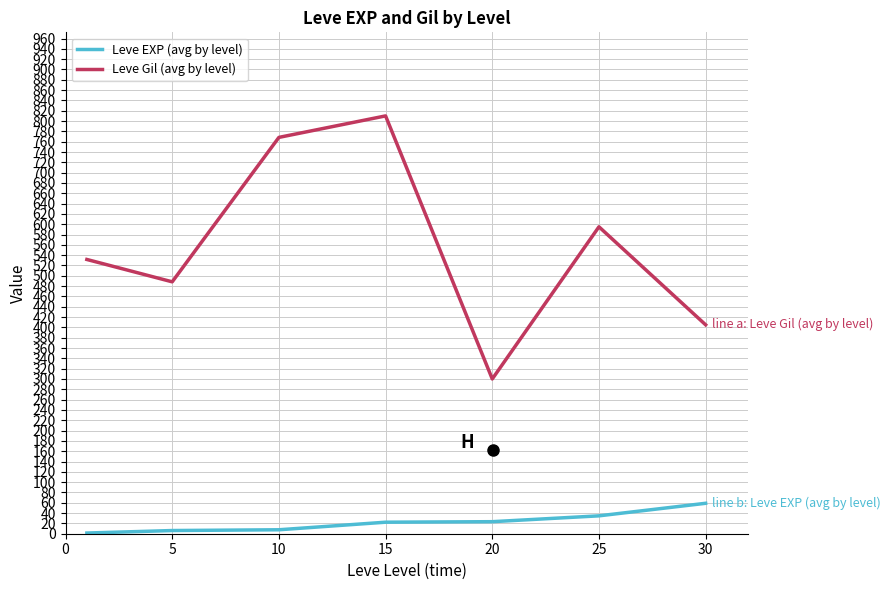

True or false: Leve EXP (avg by level) and Leve Gil (avg by level) cross at least once.

False